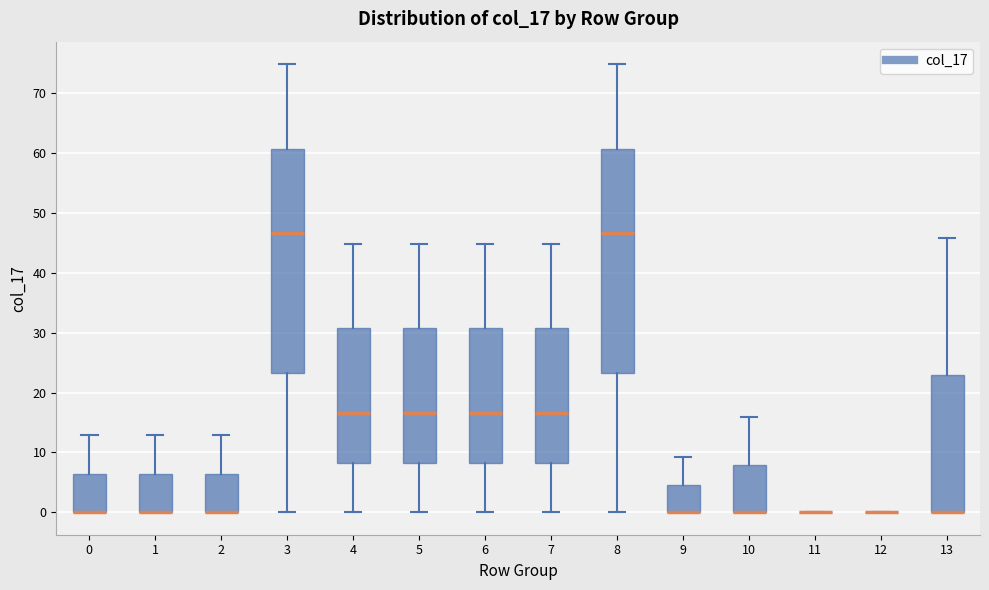

Where is the lower edge of the box at x = 10 on the y-axis? The values are not printed on the chart, so give them approximately, as read against the axis.

0